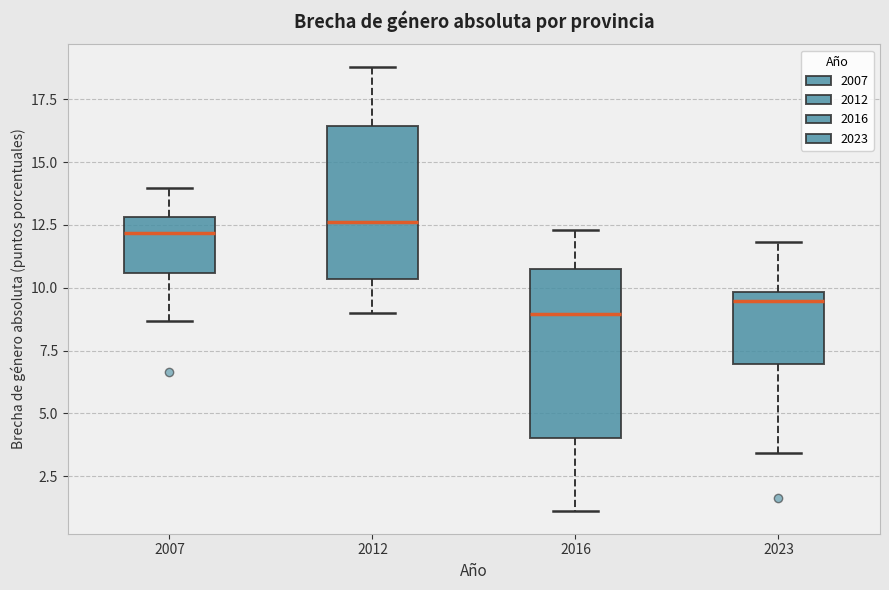

Which box is the tallest, from its lower edge to its upper edge?

2016